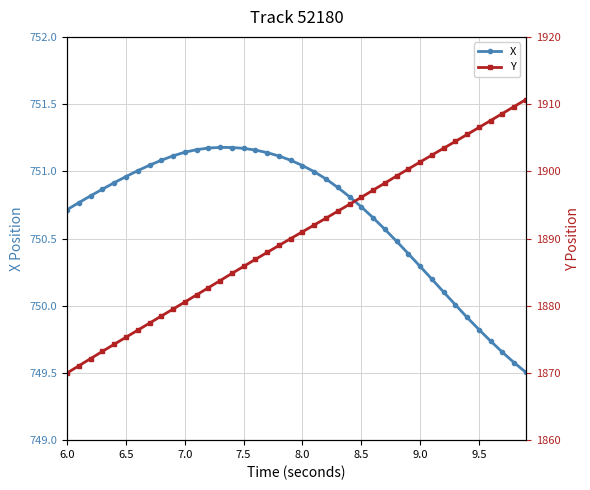

List the series in order of their peak value, lowest first.

X, Y